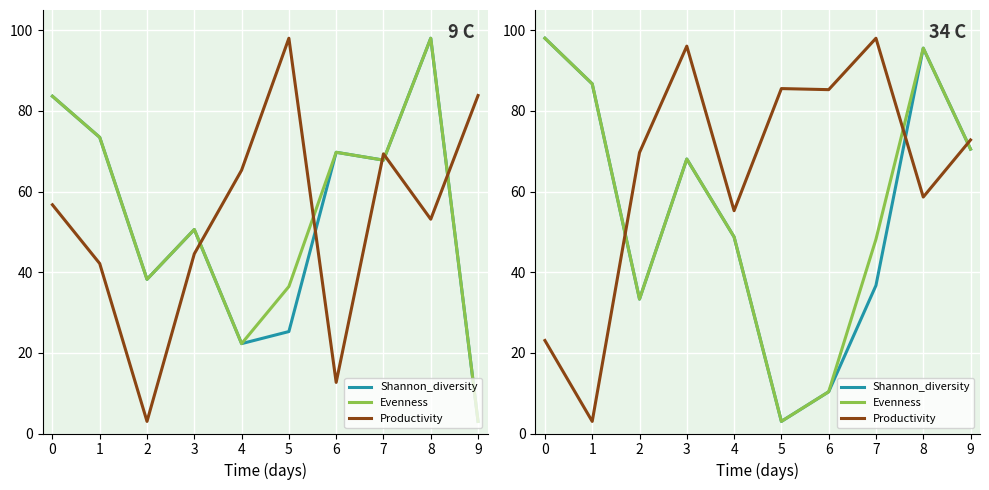

Is this an area chart (filled region under the line)?

No